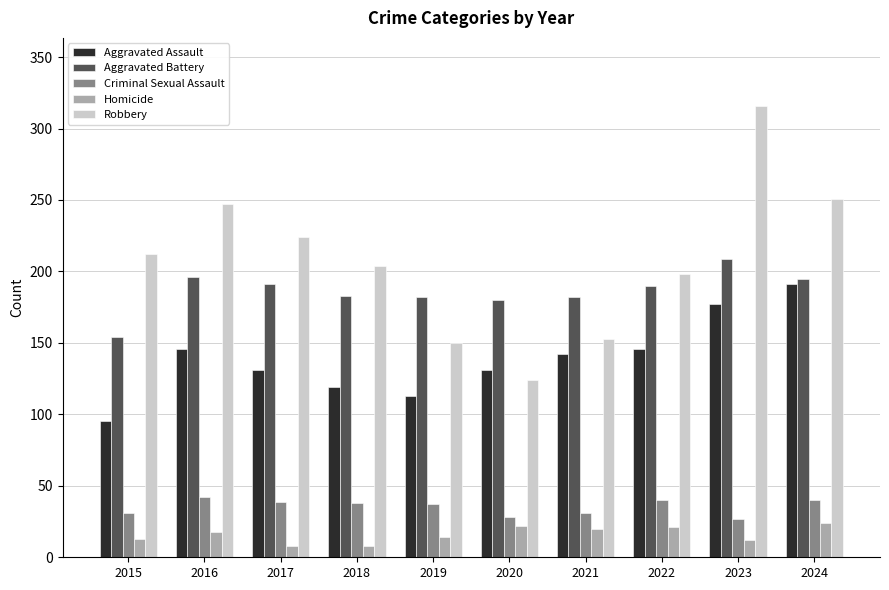

The Aggravated Assault series shows 119 at 2018. True or false?

True